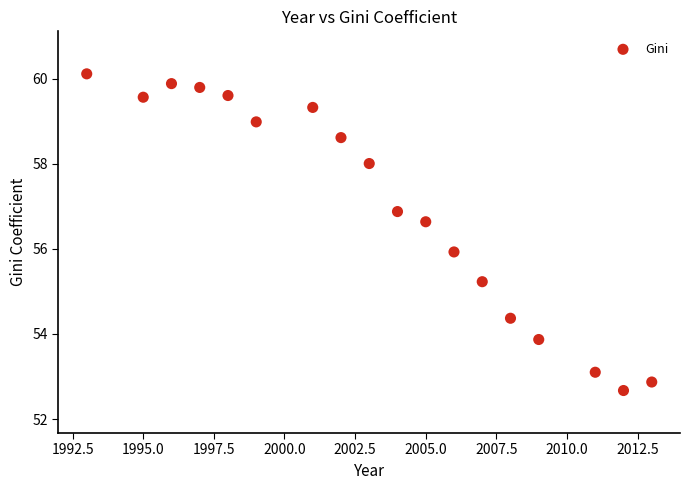

What is the range of X values (max minus min)?

20.0